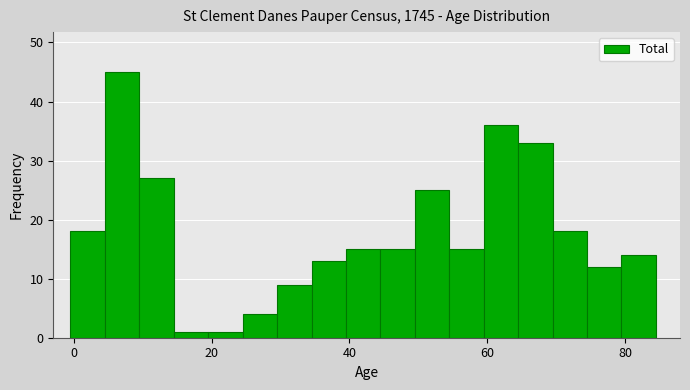

Read against the x-axis, roughly where is the centre of the tallest bar?

8